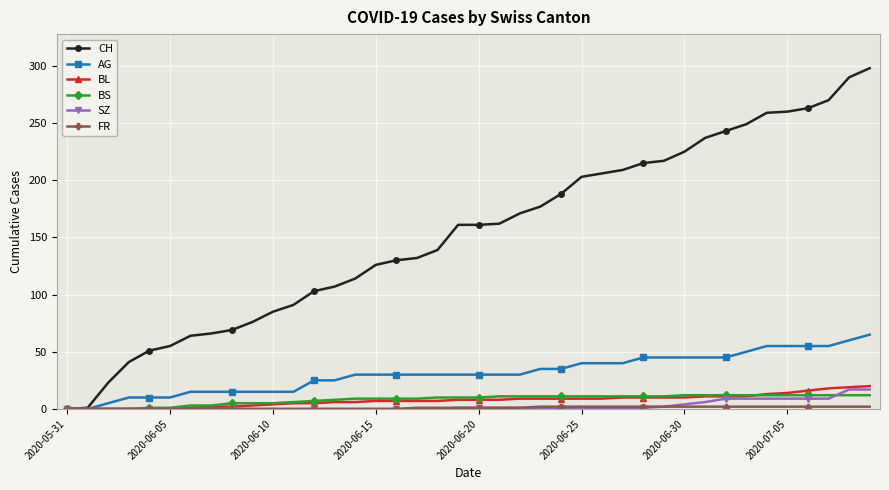

What is the greatest value displayed?

298